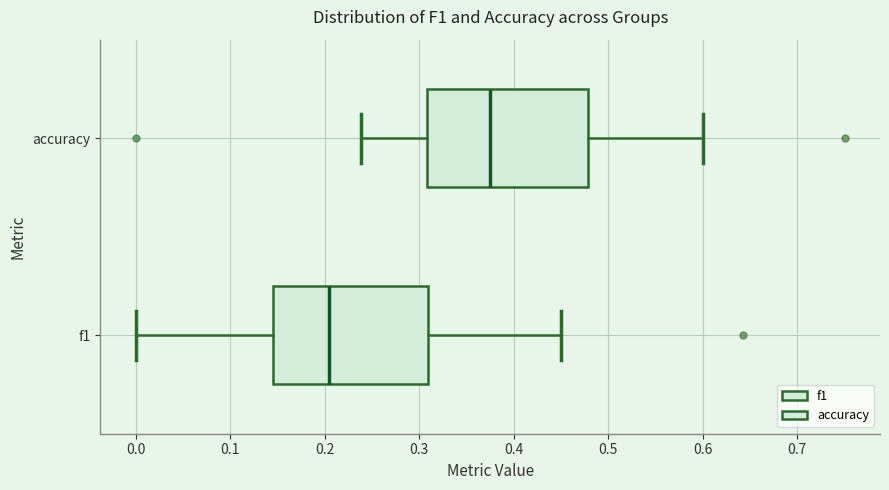

Which box's median line is the furthest to the right?

accuracy